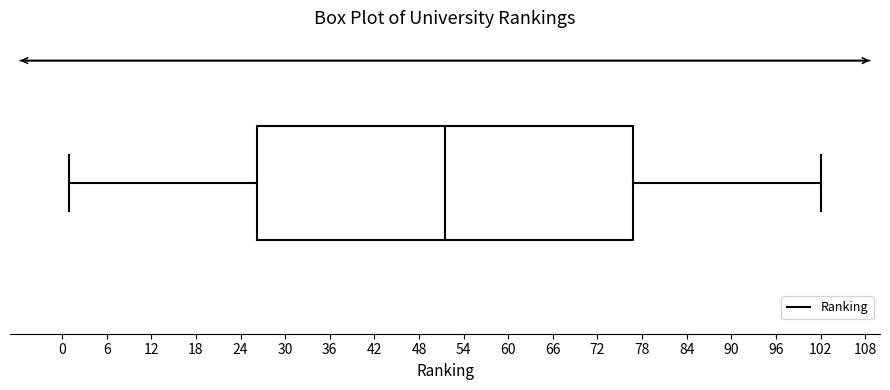

Read this box plot against the x-axis: the position of the median line, the range covered by the box, and the ends of both whiskers. The values are not printed on the chart, so give them approximately, as read against the axis.

median 52, box 26 to 77, whiskers 1 to 102